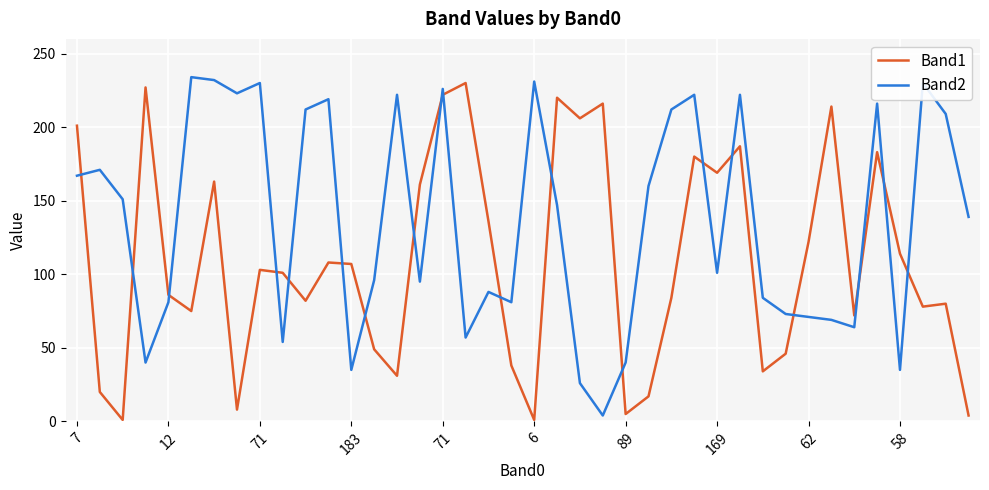

Which series ends up on top after the final intersection of Band2 and Band1?

Band2